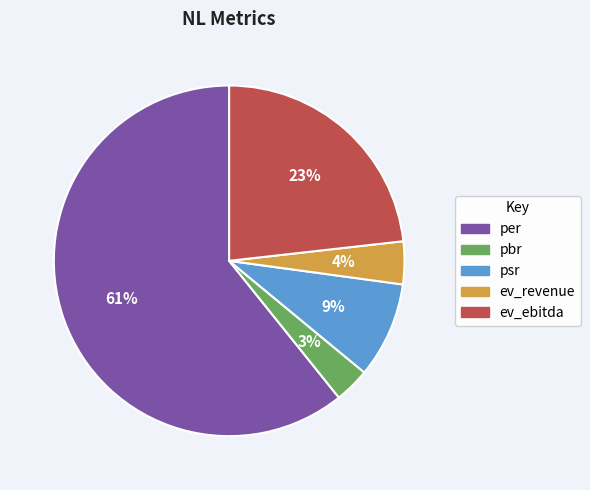

Which slice is the smallest?

pbr